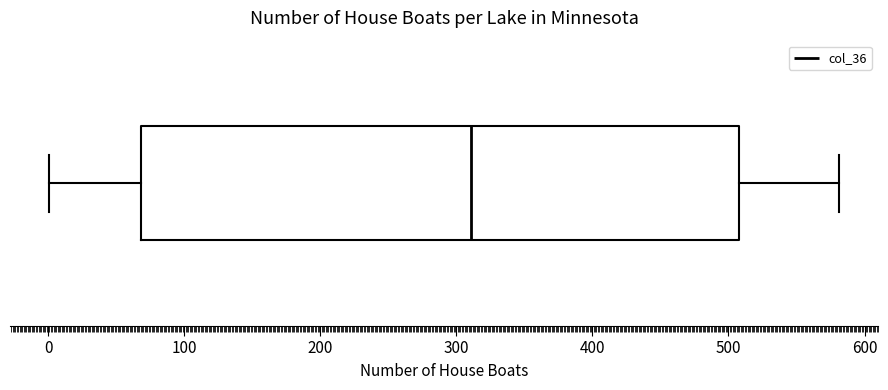

Read this box plot against the x-axis: the position of the median line, the range covered by the box, and the ends of both whiskers. The values are not printed on the chart, so give them approximately, as read against the axis.

median 310, box 70 to 510, whiskers 0 to 580